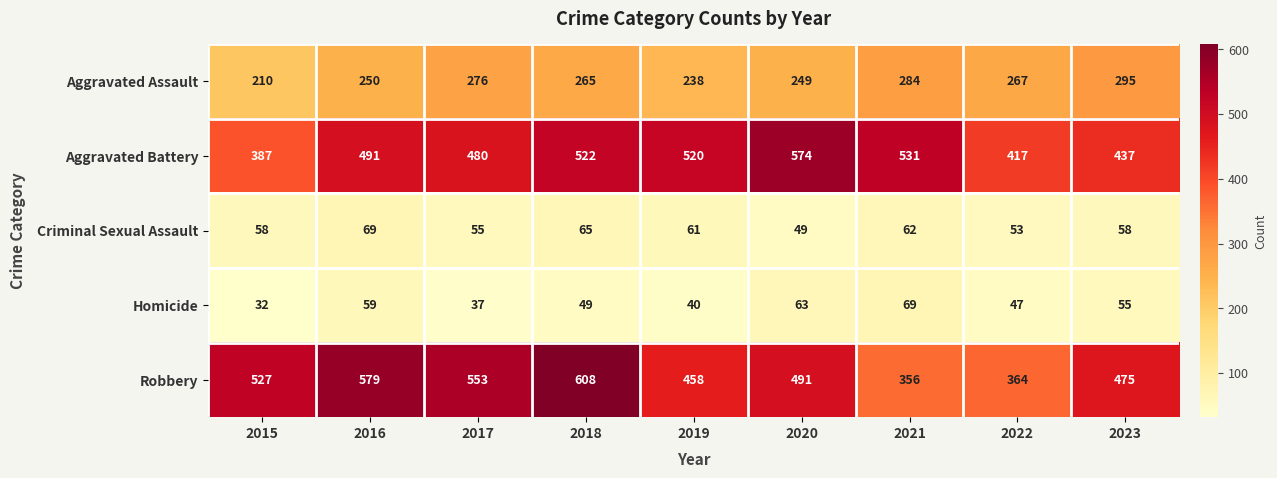

Which category has the highest value across all series?

2018